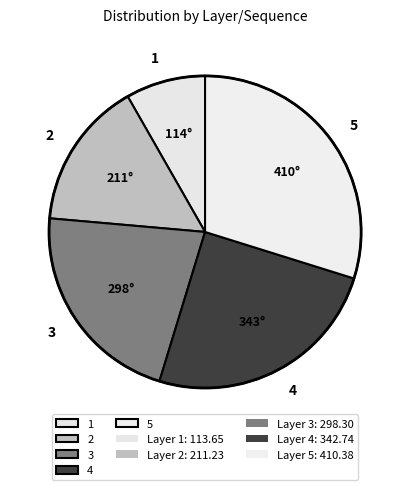

True or false: 4 accounts for 25% of the total.

True